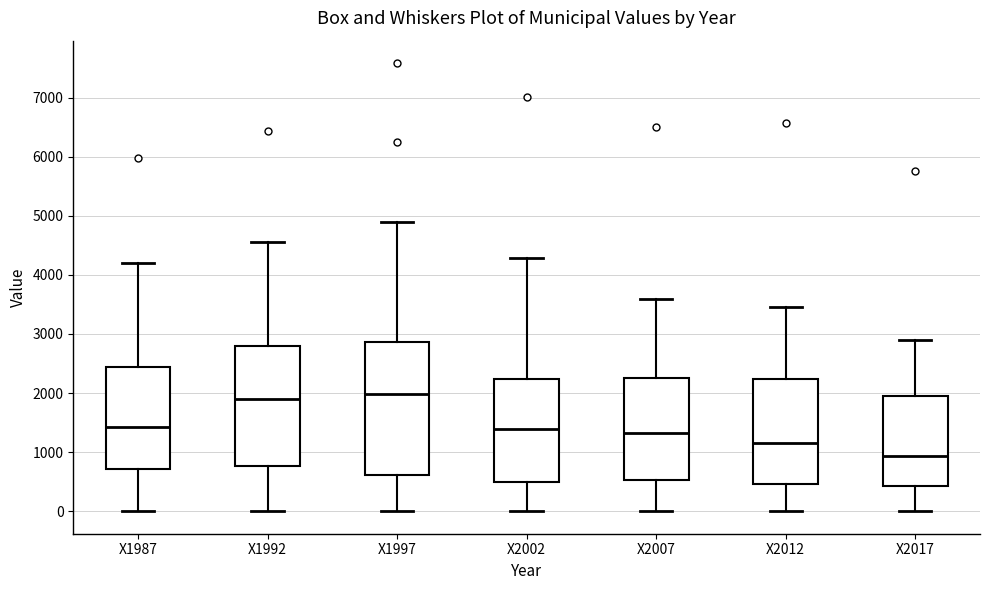

Reading left to right, transcribe this box plot: for each box, give where its median line is, the range the box spans, and where its two whiskers end, as read against the y-axis. The values are not printed on the chart, so give them approximately, as read against the axis.

X1987: median 1400, box 700 to 2400, whiskers 0 to 4200
X1992: median 1900, box 800 to 2800, whiskers 0 to 4600
X1997: median 2000, box 600 to 2900, whiskers 0 to 4900
X2002: median 1400, box 500 to 2200, whiskers 0 to 4300
X2007: median 1300, box 500 to 2300, whiskers 0 to 3600
X2012: median 1100, box 500 to 2200, whiskers 0 to 3500
X2017: median 900, box 400 to 2000, whiskers 0 to 2900